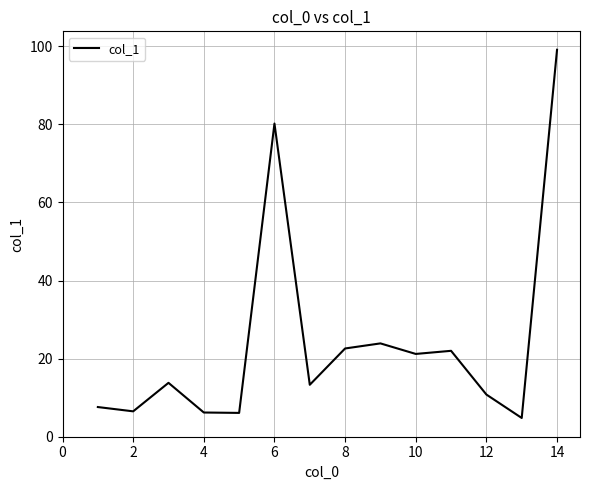

What is the minimum value shown in the chart?

4.8